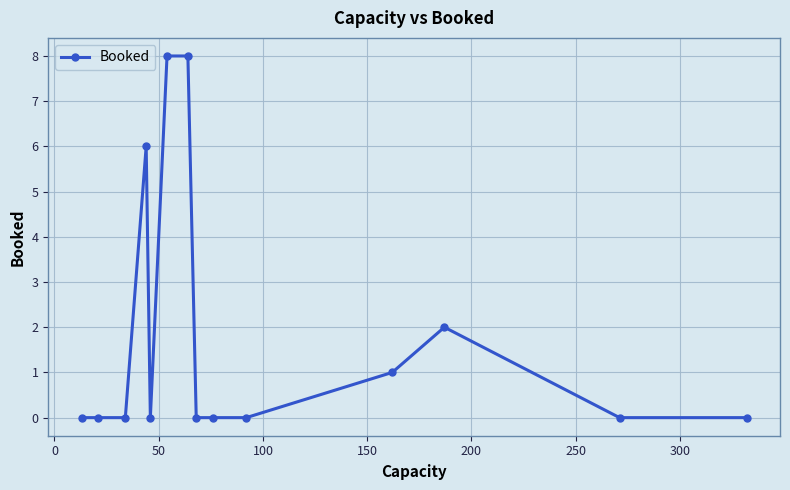

Does the chart display data point markers on the line(s)?

Yes